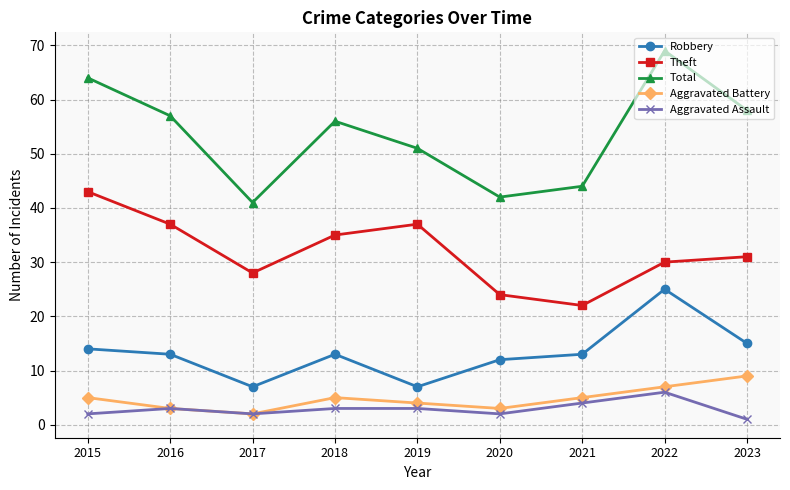

What is the difference between the second highest and minimum values in the Robbery series?

8